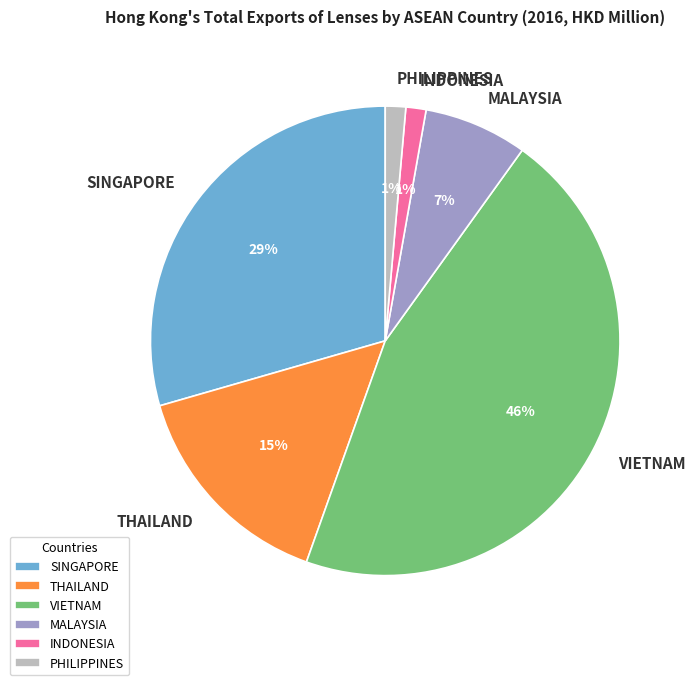

Between THAILAND and PHILIPPINES, which is larger?

THAILAND